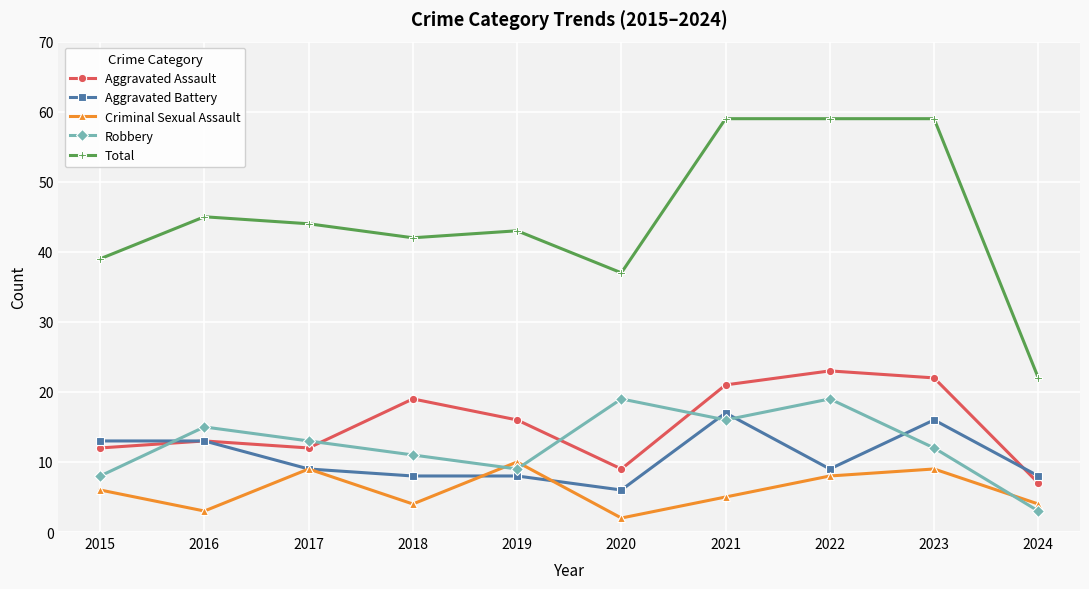

Reading left to right, what are all the values shown in this chart?

Aggravated Assault: 2015=12	2016=13	2017=12	2018=19	2019=16	2020=9	2021=21	2022=23	2023=22	2024=7
Aggravated Battery: 2015=13	2016=13	2017=9	2018=8	2019=8	2020=6	2021=17	2022=9	2023=16	2024=8
Criminal Sexual Assault: 2015=6	2016=3	2017=9	2018=4	2019=10	2020=2	2021=5	2022=8	2023=9	2024=4
Robbery: 2015=8	2016=15	2017=13	2018=11	2019=9	2020=19	2021=16	2022=19	2023=12	2024=3
Total: 2015=39	2016=45	2017=44	2018=42	2019=43	2020=37	2021=59	2022=59	2023=59	2024=22